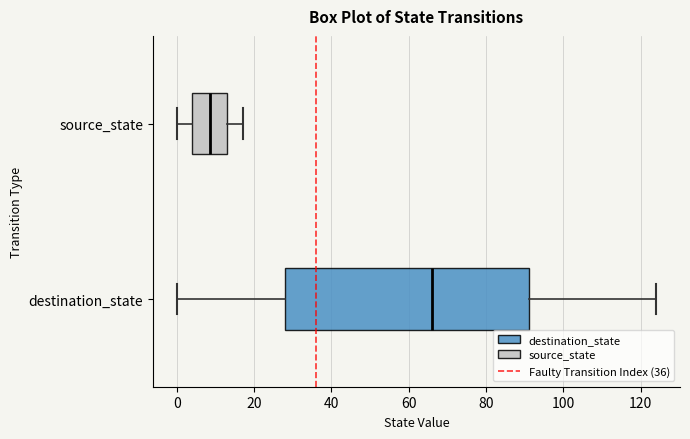

Which box has the furthest to the right median line?

destination_state